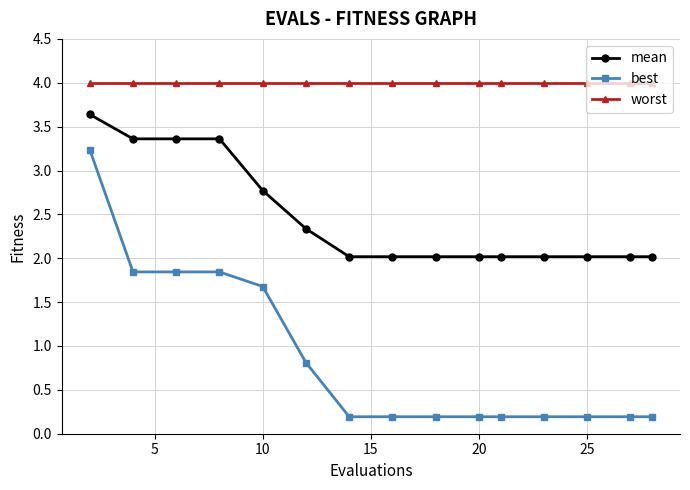

True or false: worst and best cross at least once.

False